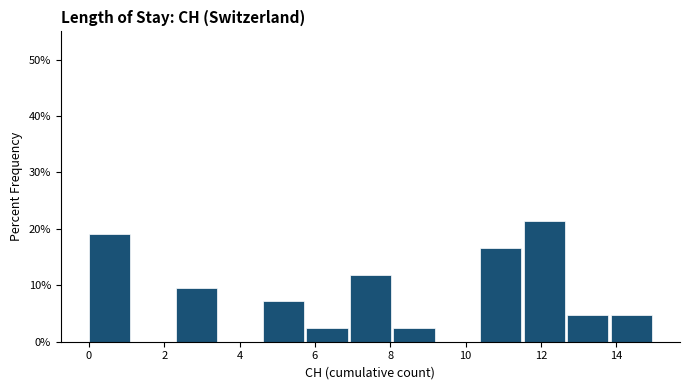

Which range on the x-axis has the tallest bar?

11.6 to 12.6